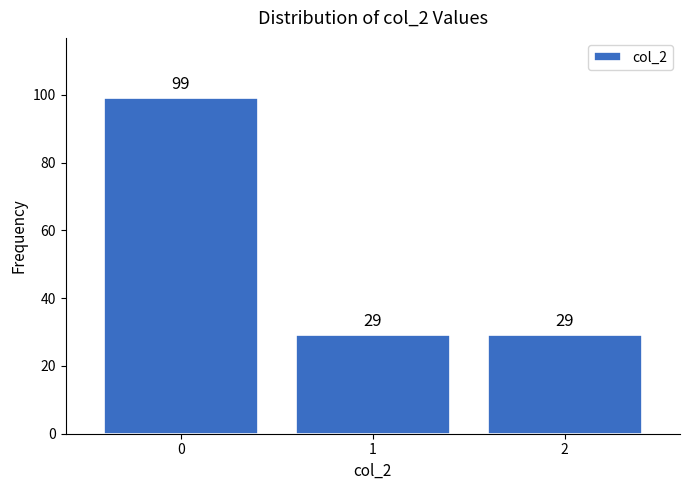

Reading left to right, list all the values displayed in this chart.

0=99	1=29	2=29